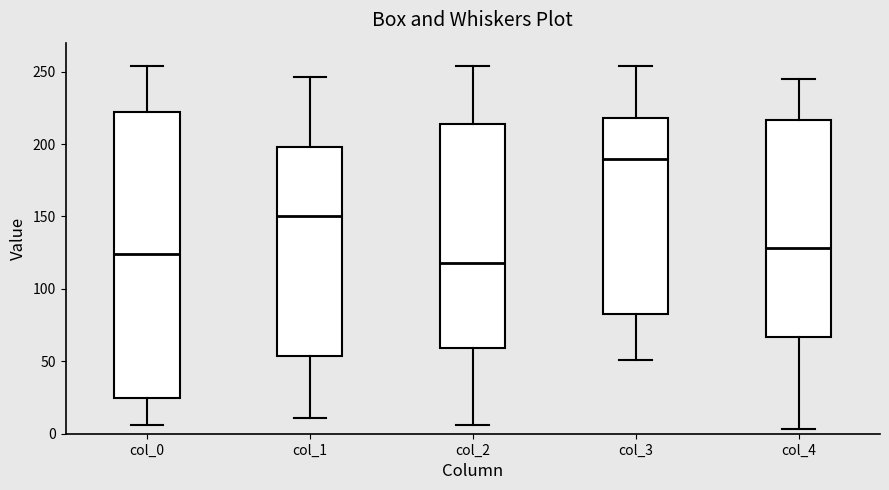

Where does the upper whisker of the box for col_2 end on the y-axis? The values are not printed on the chart, so give them approximately, as read against the axis.

255